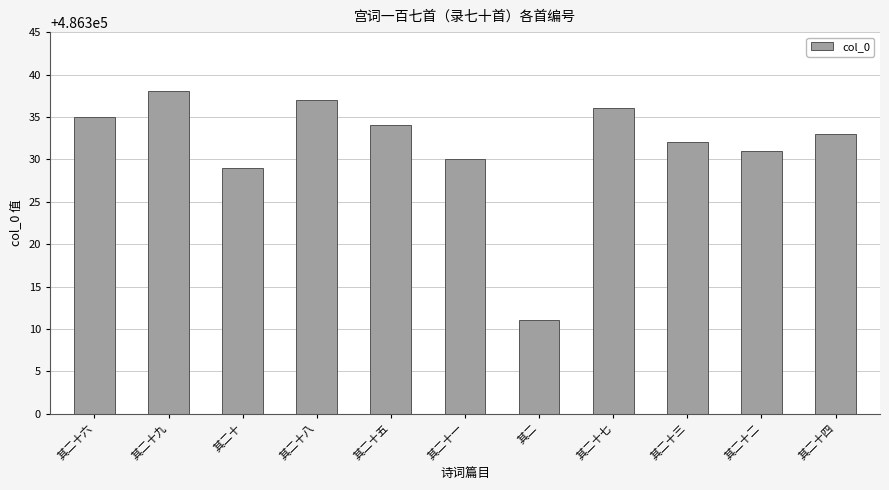

At which label is the value closest to 486324?

其二十